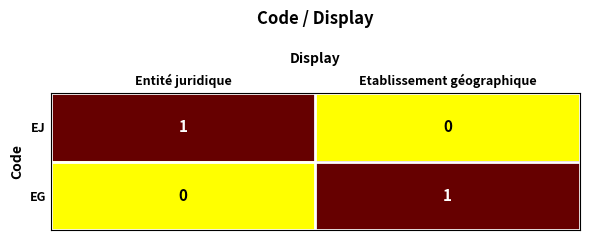

Is the value of EJ at Etablissement géographique greater than the value of EG at Etablissement géographique?

No